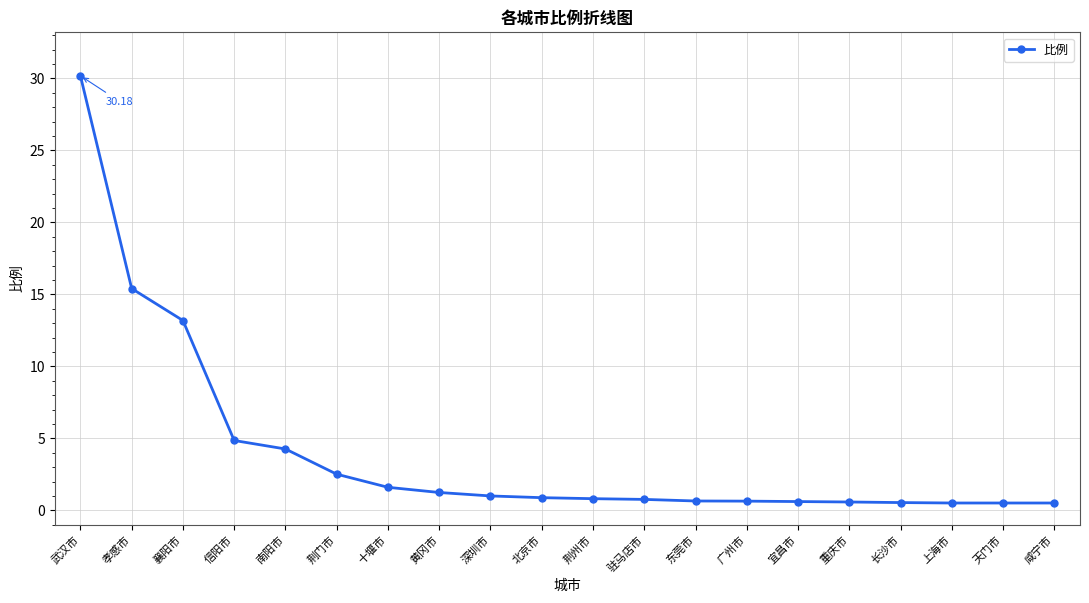

What is the value of the 17th point from the left?

0.6